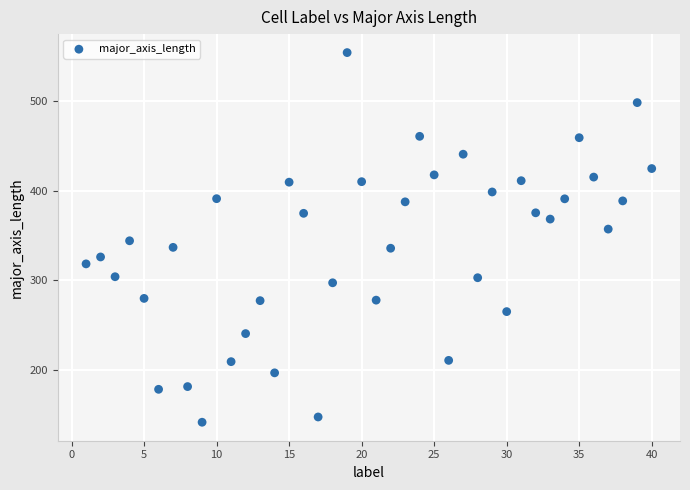

What is the range of X values (max minus min)?

39.0